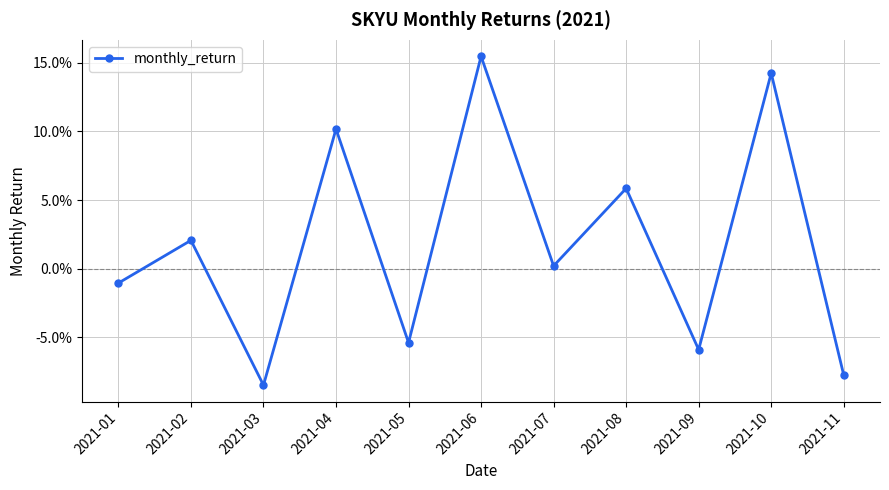

Does the chart have visible grid lines?

Yes